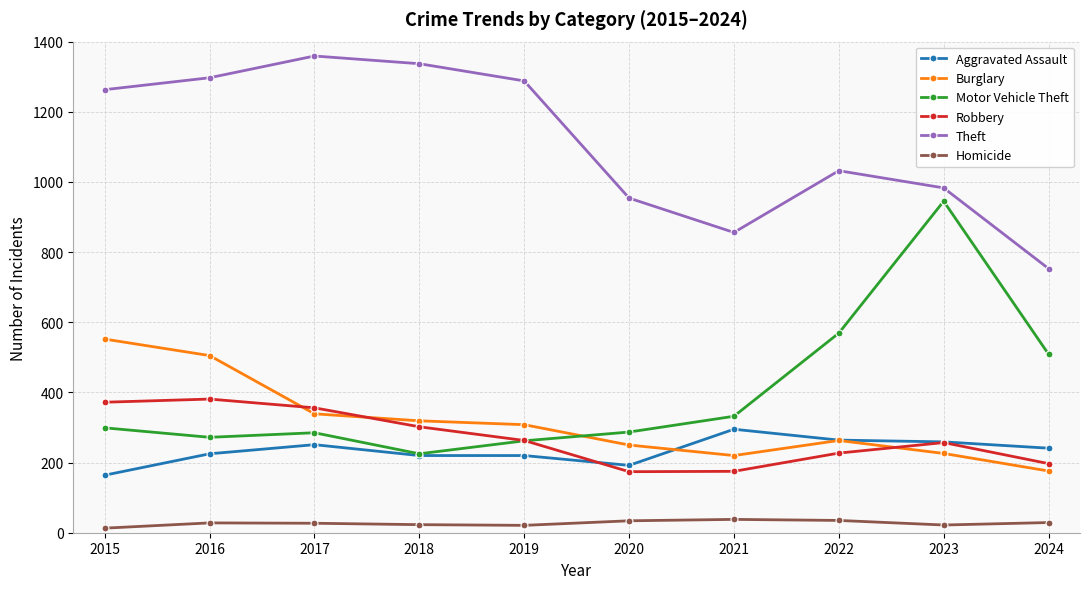

Read the Robbery value at 2017.

356